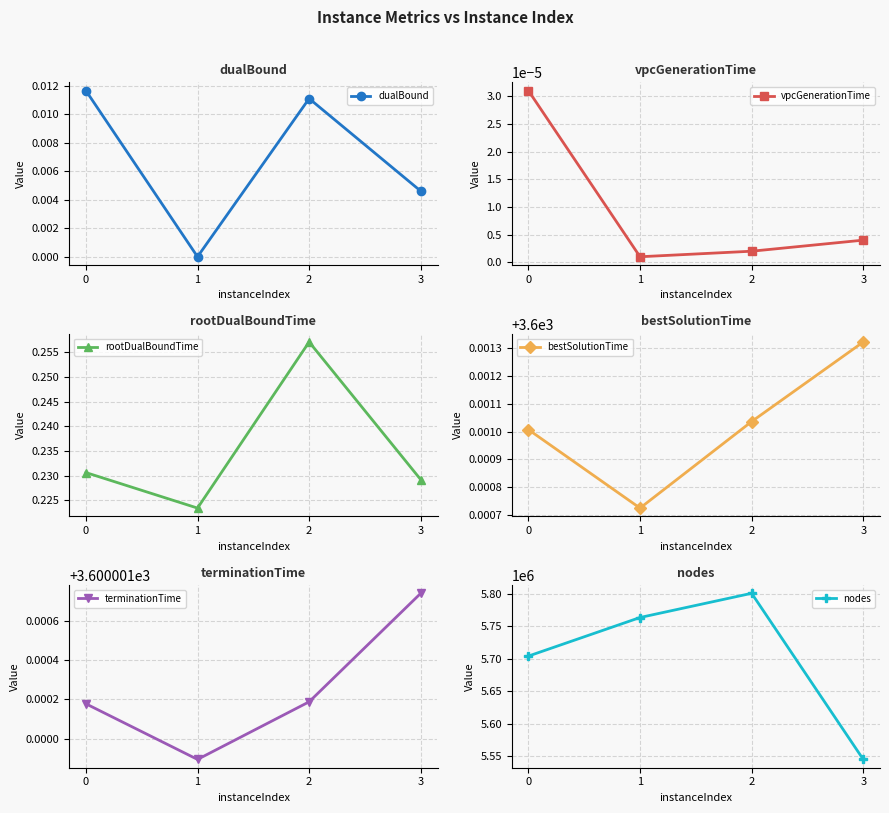

How many lines are shown in the chart?

6